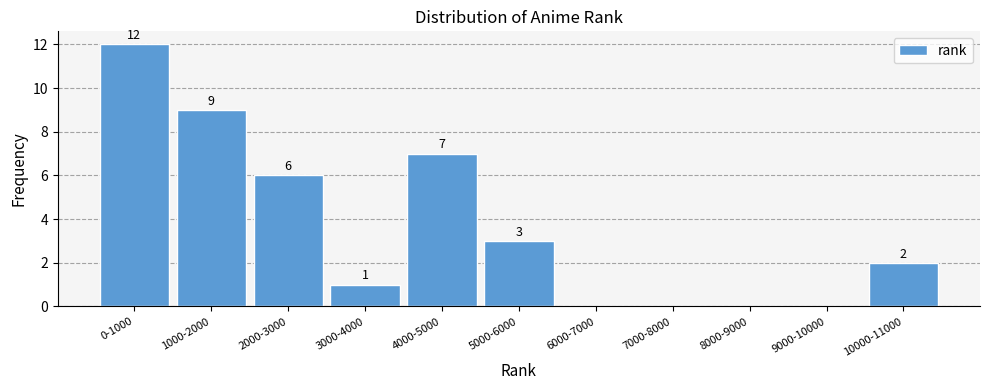

Reading right to left, list all the values displayed in this chart.

10000-11000=2	9000-10000=0	8000-9000=0	7000-8000=0	6000-7000=0	5000-6000=3	4000-5000=7	3000-4000=1	2000-3000=6	1000-2000=9	0-1000=12